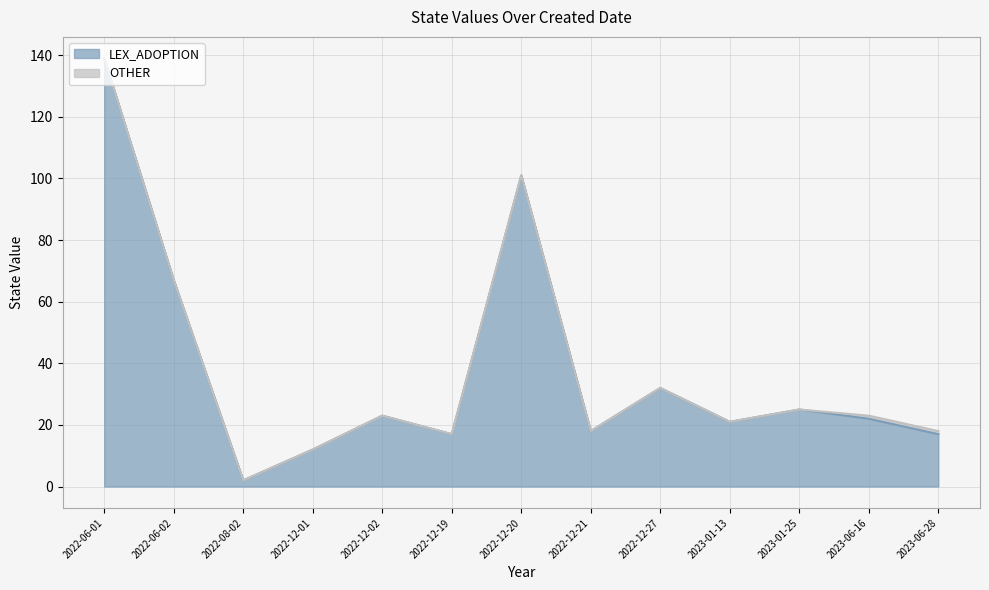

What is the minimum value shown in the chart?

2